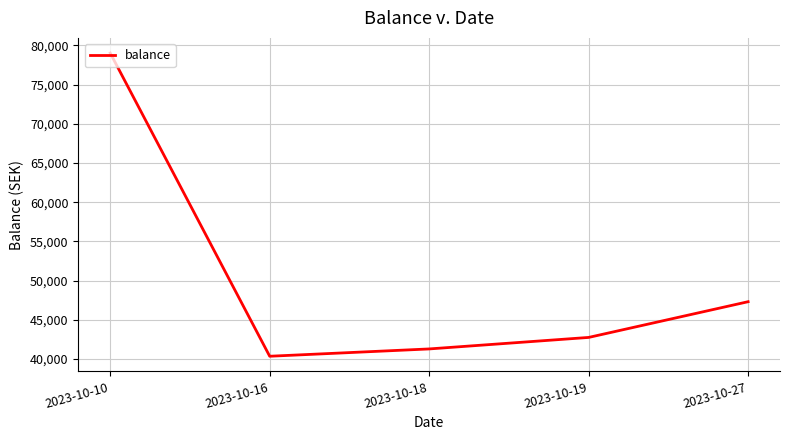

Which label corresponds to the smallest value in the chart?

2023-10-16